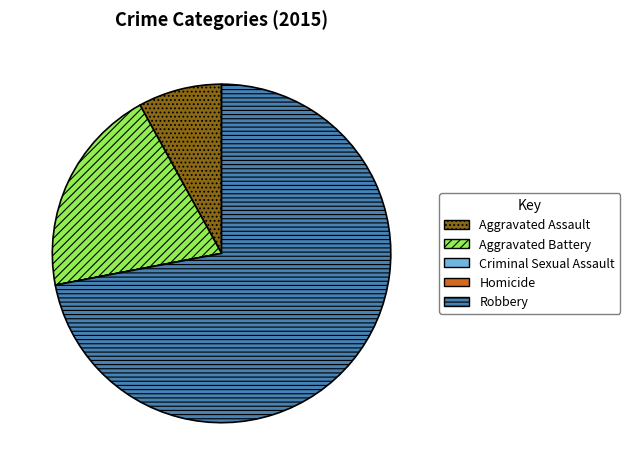

What is the largest slice in the pie chart?

Robbery